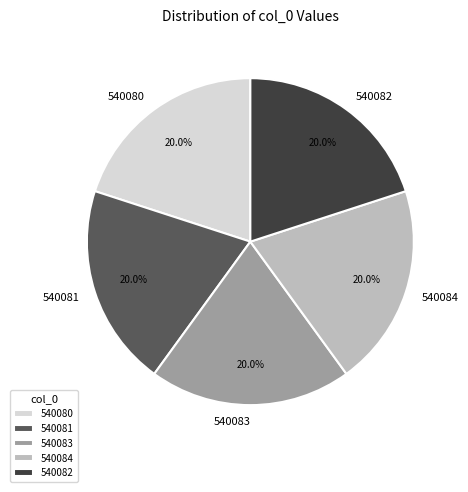

Approximately how many times larger is the value at 540084 compared to 540080?

1.0